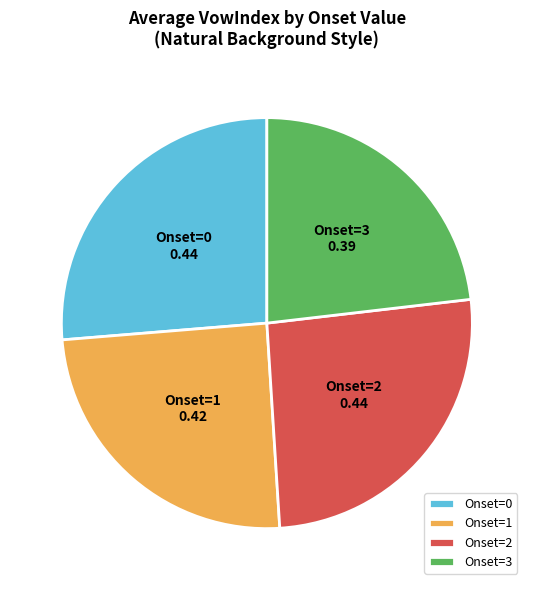

How many segments does this pie chart have?

4